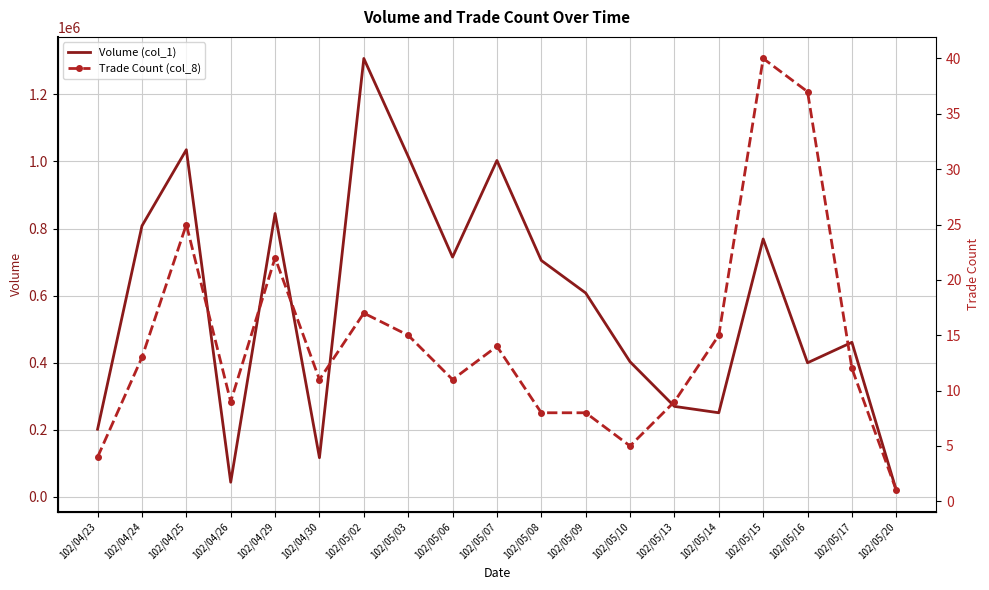

Is it true that Volume (col_1) equals 705000 at 102/05/08?

True